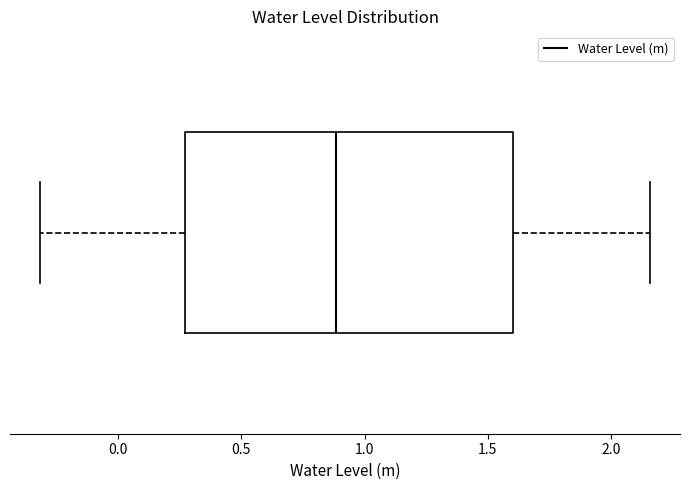

Where does the right whisker of the box end on the x-axis? The values are not printed on the chart, so give them approximately, as read against the axis.

2.15